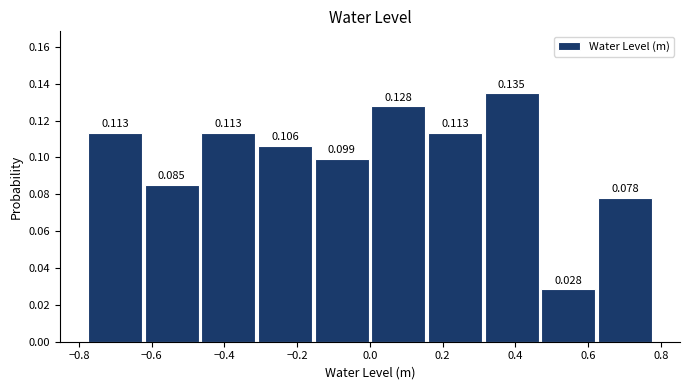

How tall is the bar that spans 0.32 to 0.46 on the x-axis? The bar edges are not printed on the chart, so give them approximately, as read against the axis.

0.135